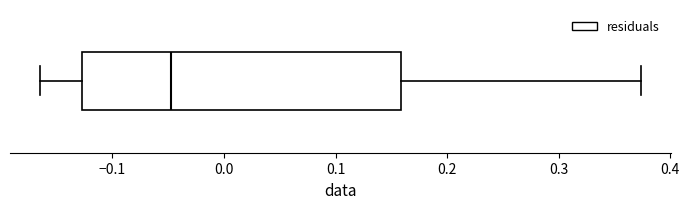

Transcribe this box plot: give where the median line is, the range the box spans, and where the two whiskers end, as read against the x-axis. The values are not printed on the chart, so give them approximately, as read against the axis.

median -0.05, box -0.13 to 0.16, whiskers -0.16 to 0.37